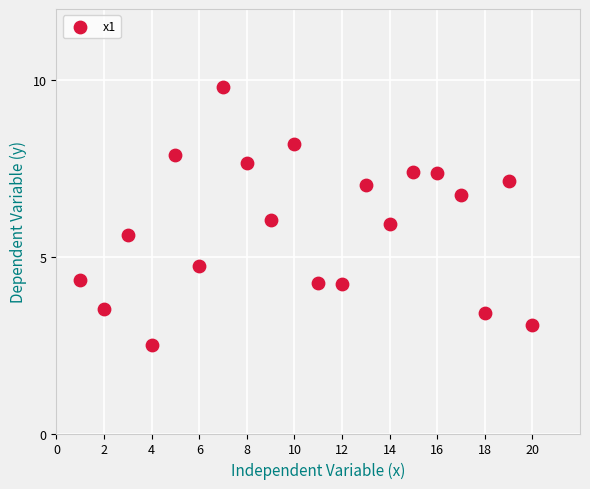

What is the range of Y values (max minus min)?

7.3